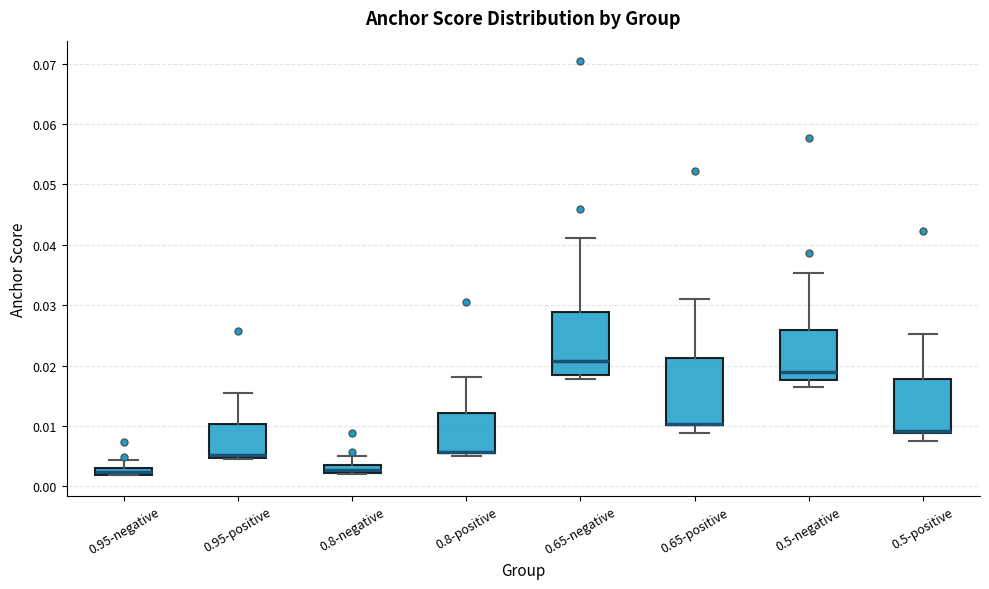

Where is the upper edge of the box for 0.65-negative on the y-axis? The values are not printed on the chart, so give them approximately, as read against the axis.

0.029